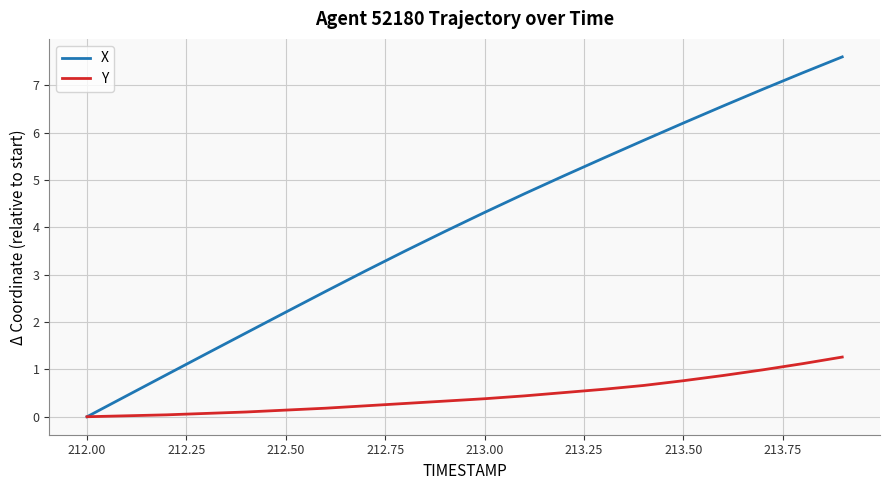

How many lines are shown in the chart?

2